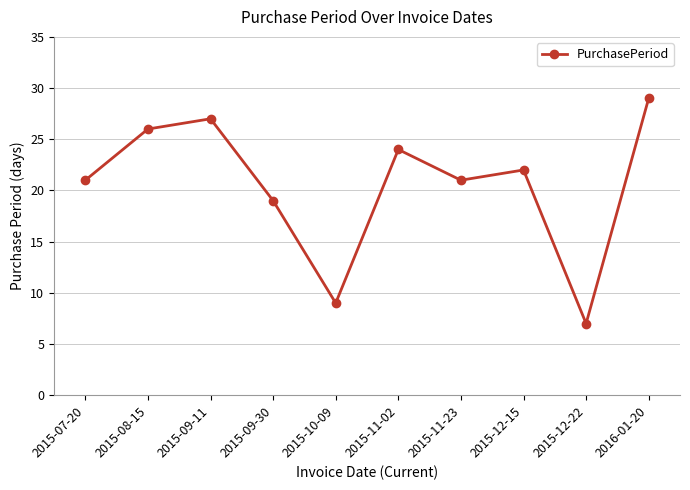

What is the ratio of the value at 2015-10-09 to the value at 2015-09-30?

0.5